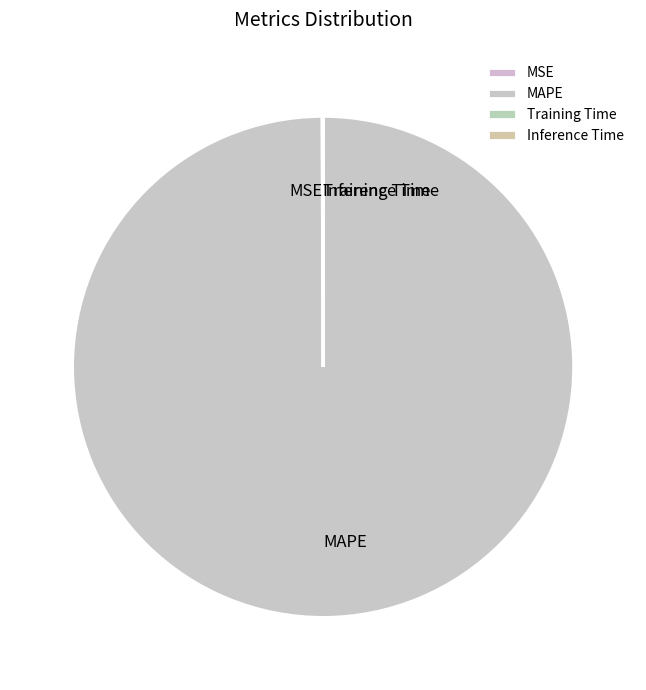

Which category accounts for the majority?

MAPE